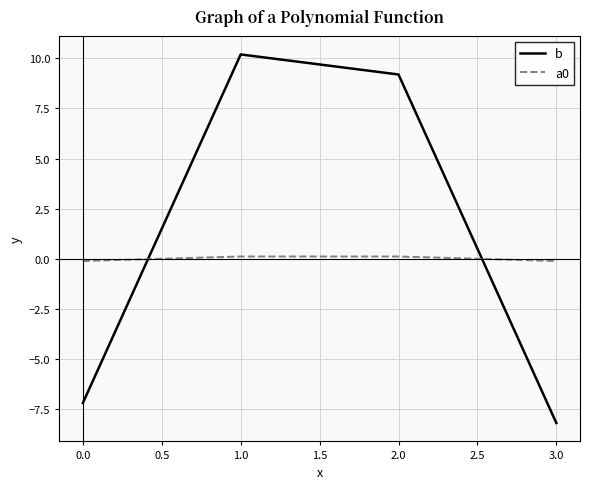

Which series has the largest total across all categories?

b